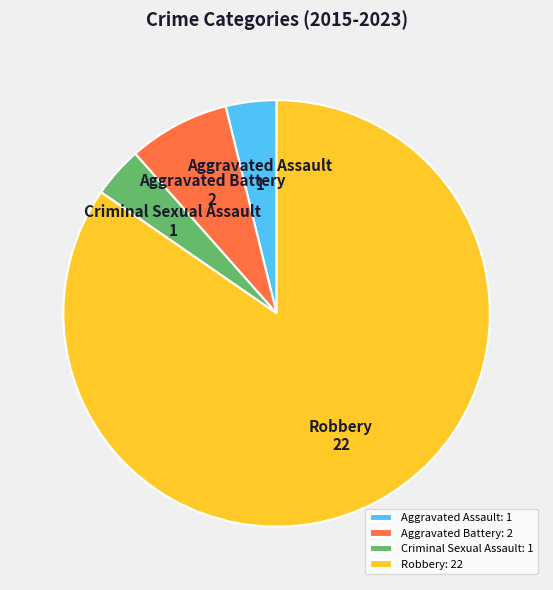

The Aggravated Assault slice represents 4% of the pie. True or false?

True